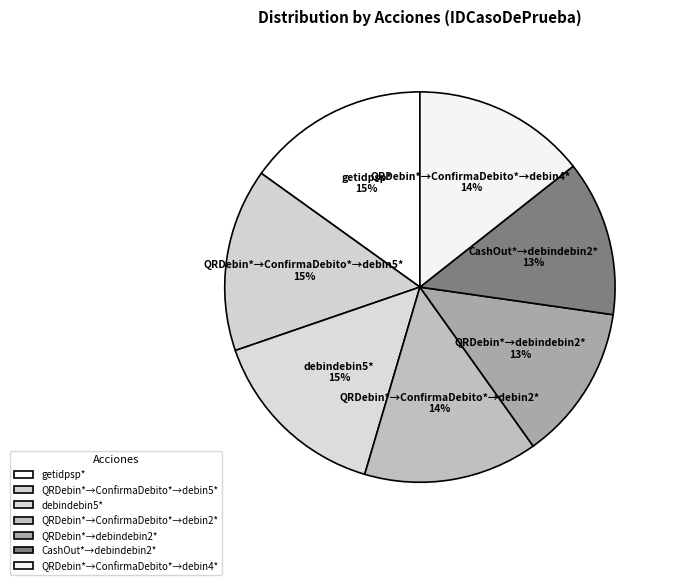

Is there a majority slice in this chart?

No